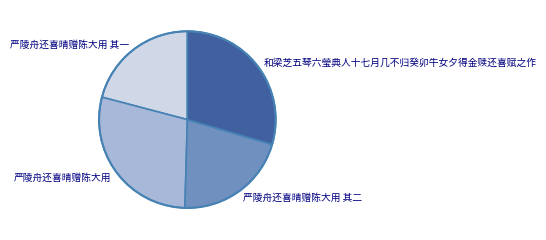

What is the largest slice in the pie chart?

和梁芝五琴六瑩典人十七月几不归癸卯牛女夕得金赎还喜赋之作